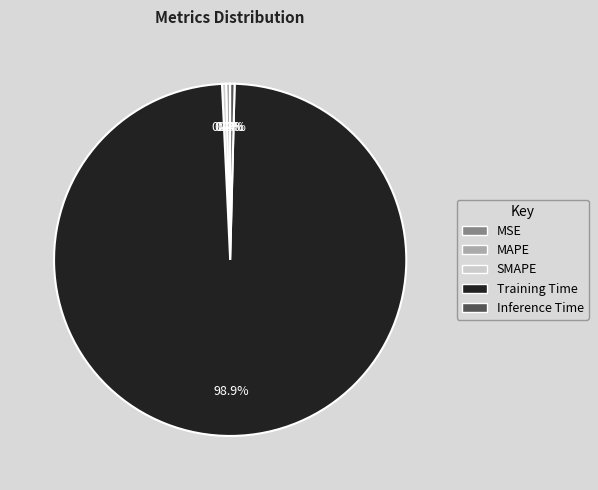

To the nearest percent, what is the combined percentage of Inference Time and SMAPE?

1%